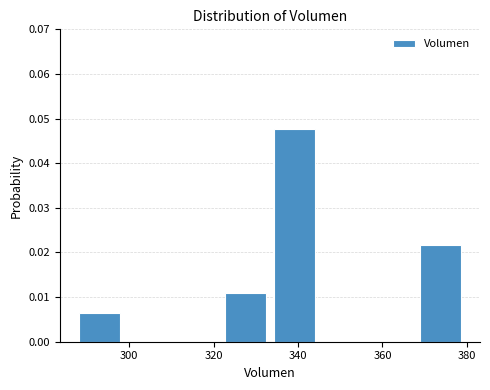

How tall is the bar that spans 322 to 334 on the x-axis? Neither the bar edges nor the heights are printed on the chart, so give them approximately, as read against the axes.

0.011